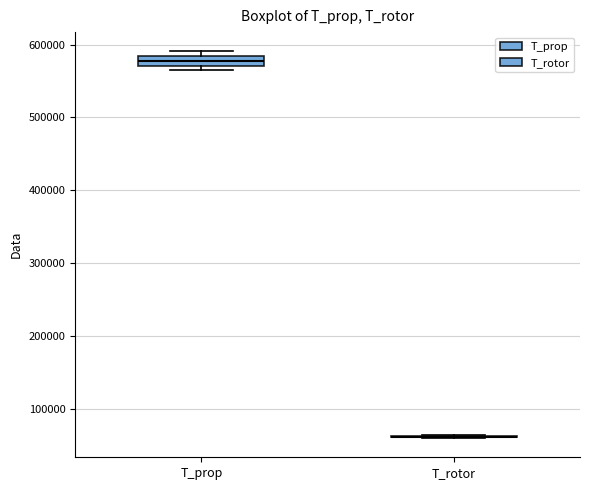

Which box is the tallest, from its lower edge to its upper edge?

T_prop